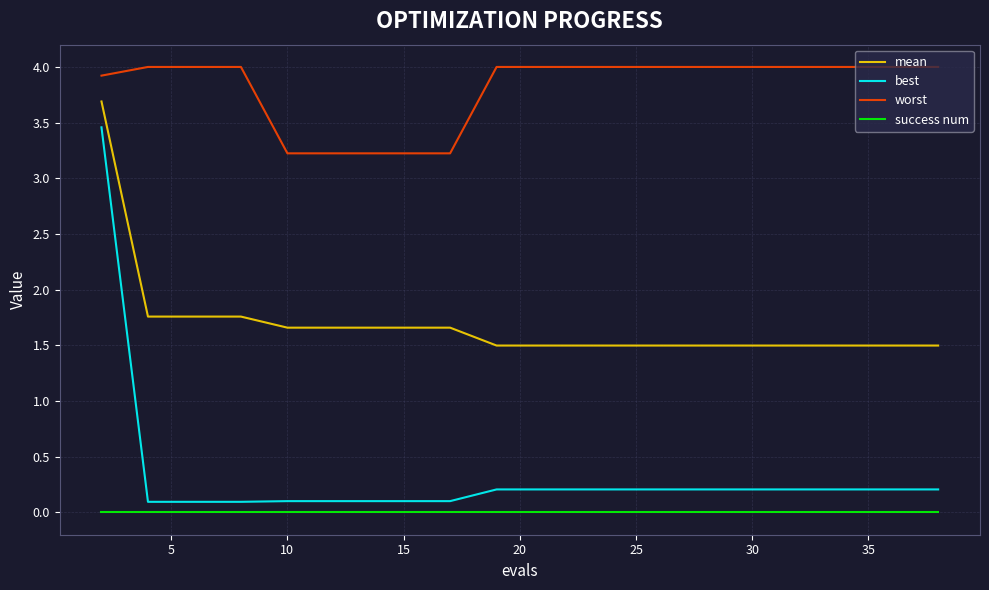

What is the difference between the maximum and minimum values in the best series?

3.4